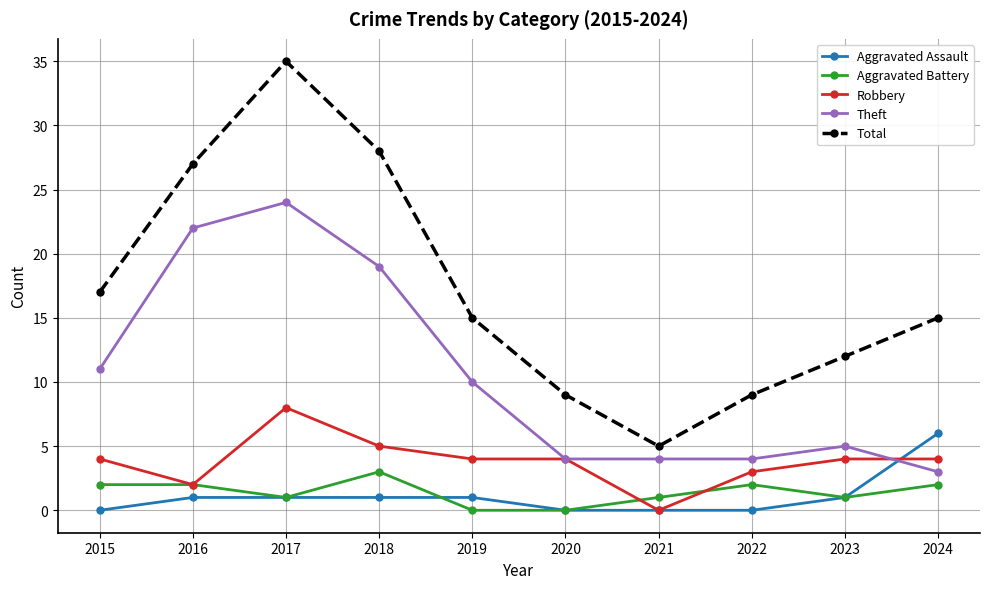

Reading left to right, transcribe all the data shown in this chart.

Aggravated Assault: 2015=0	2016=1	2017=1	2018=1	2019=1	2020=0	2021=0	2022=0	2023=1	2024=6
Aggravated Battery: 2015=2	2016=2	2017=1	2018=3	2019=0	2020=0	2021=1	2022=2	2023=1	2024=2
Robbery: 2015=4	2016=2	2017=8	2018=5	2019=4	2020=4	2021=0	2022=3	2023=4	2024=4
Theft: 2015=11	2016=22	2017=24	2018=19	2019=10	2020=4	2021=4	2022=4	2023=5	2024=3
Total: 2015=17	2016=27	2017=35	2018=28	2019=15	2020=9	2021=5	2022=9	2023=12	2024=15